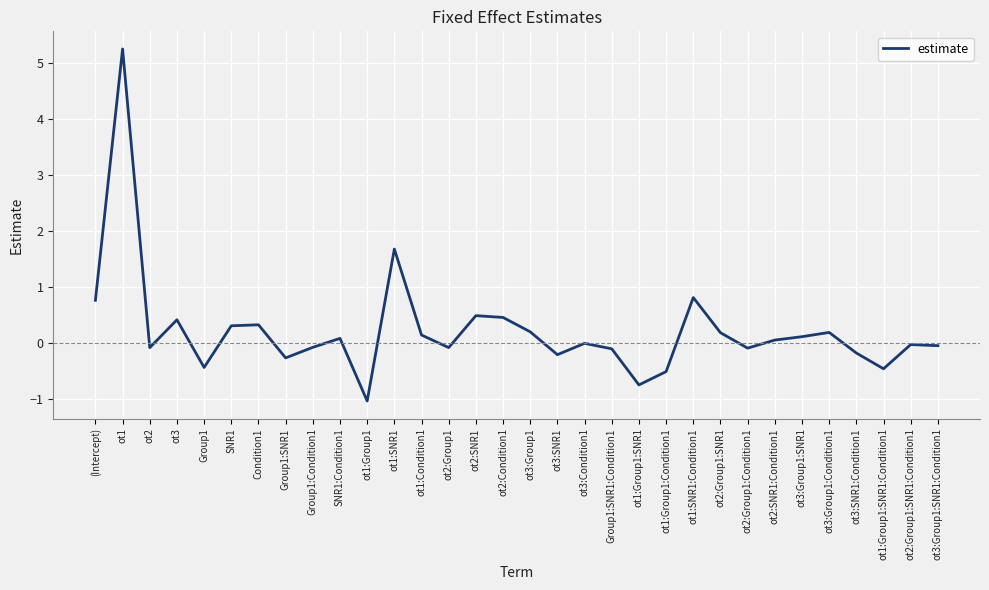

What is the change in value from ot1:Group1:SNR1:Condition1 to ot2:Group1:SNR1:Condition1?

+0.4